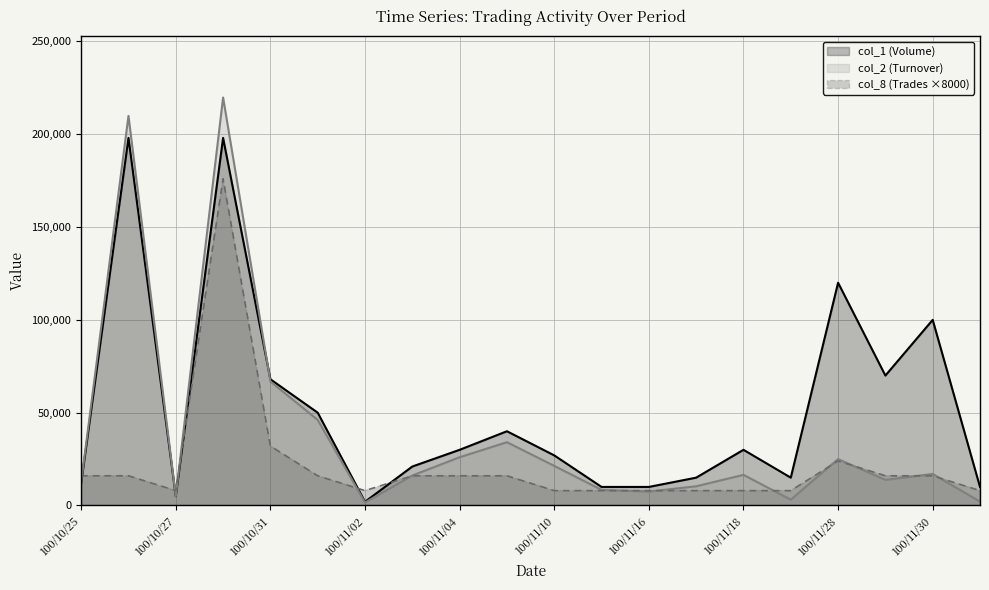

True or false: col_1 (Volume) has more than 0 interior local peaks.

True